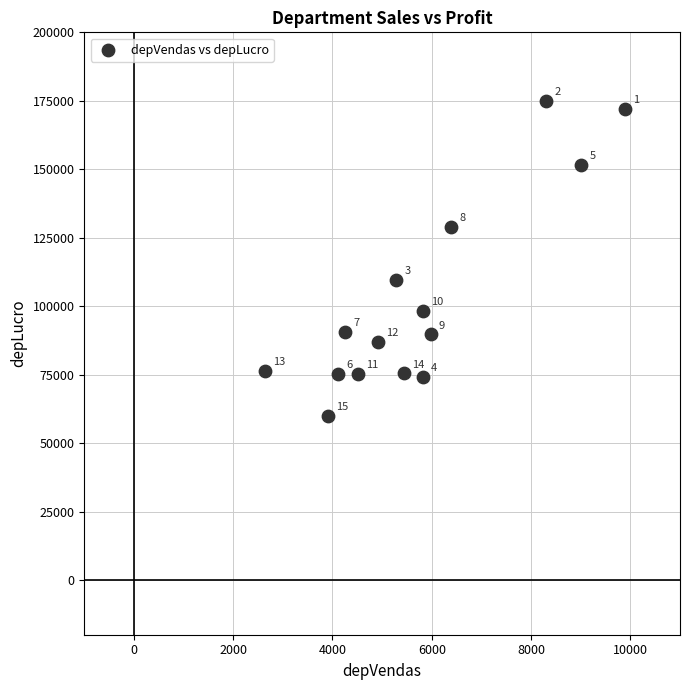

What is the range of X values (max minus min)?

7258.0